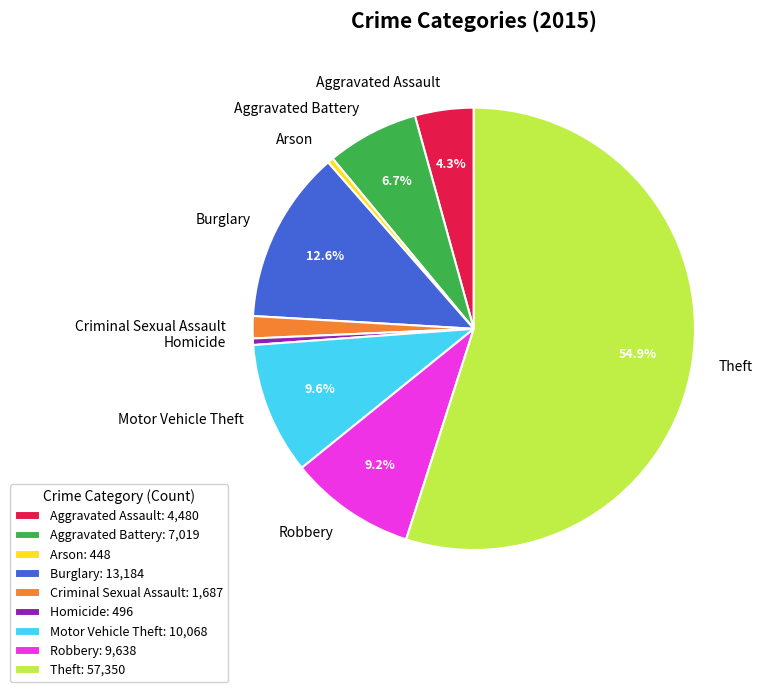

The Burglary slice represents 18% of the pie. True or false?

False